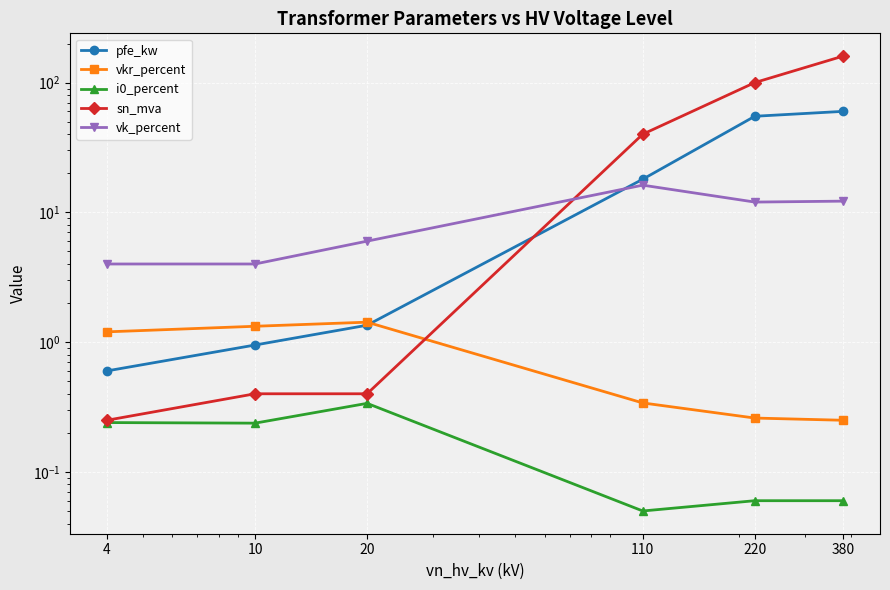

Where is vk_percent nearest to the value 10?

220